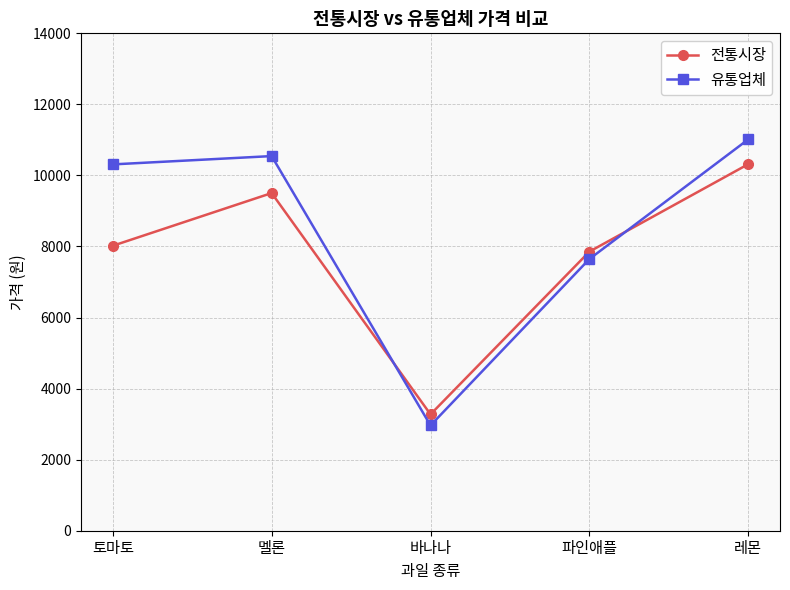

What is the total value across all series at 바나나?

6239